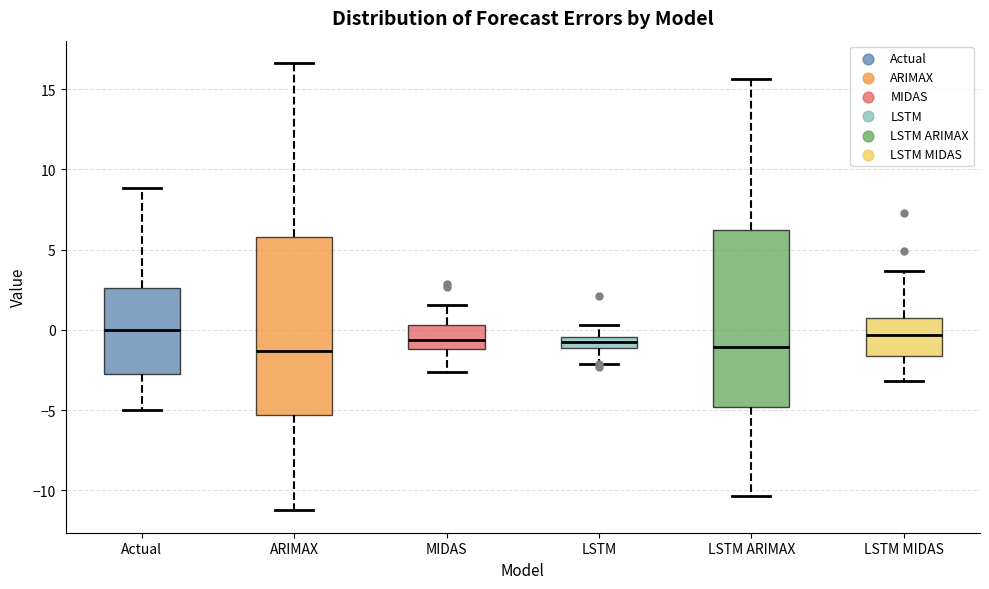

Where does the median line of the box for ARIMAX sit on the y-axis? The values are not printed on the chart, so give them approximately, as read against the axis.

-1.5